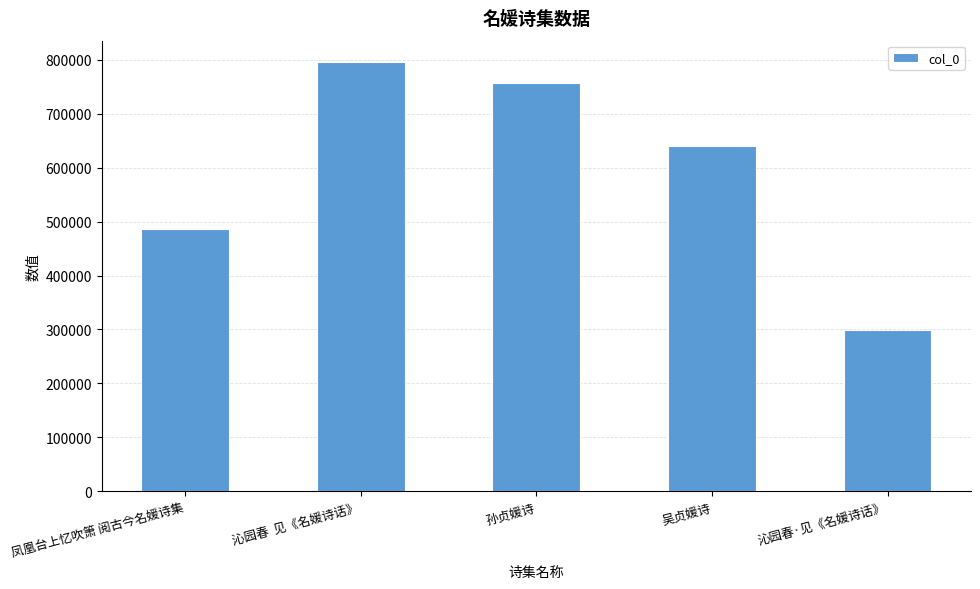

What is the average value?

595936